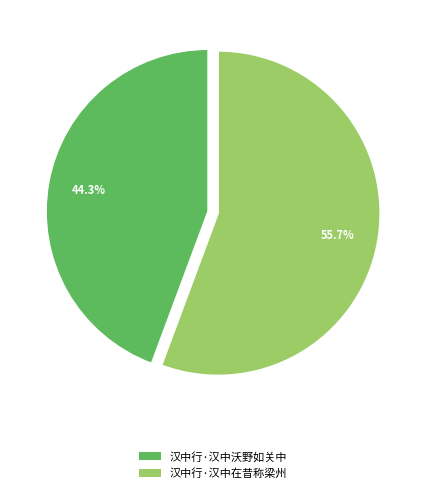

Does 汉中行·汉中沃野如关中 account for over 50% of the chart?

No